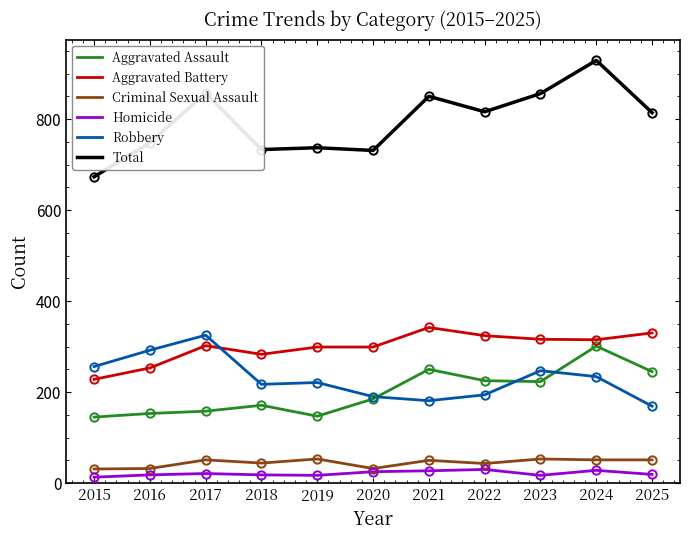

What is the average value of the Robbery series?

230